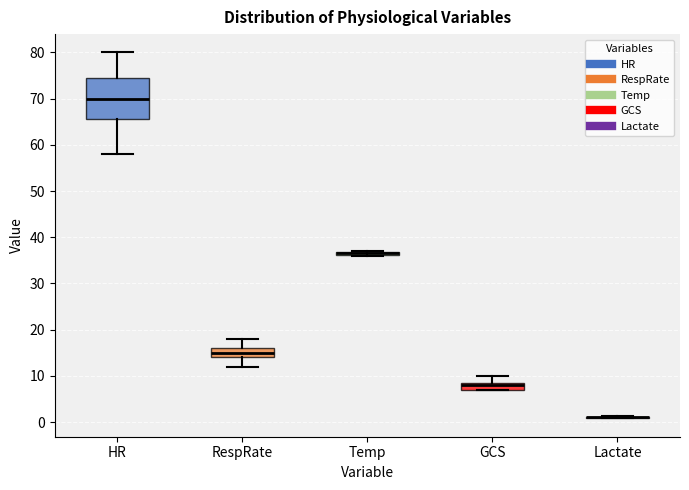

Comparing the boxes themselves (not the whiskers), which one is the tallest?

HR